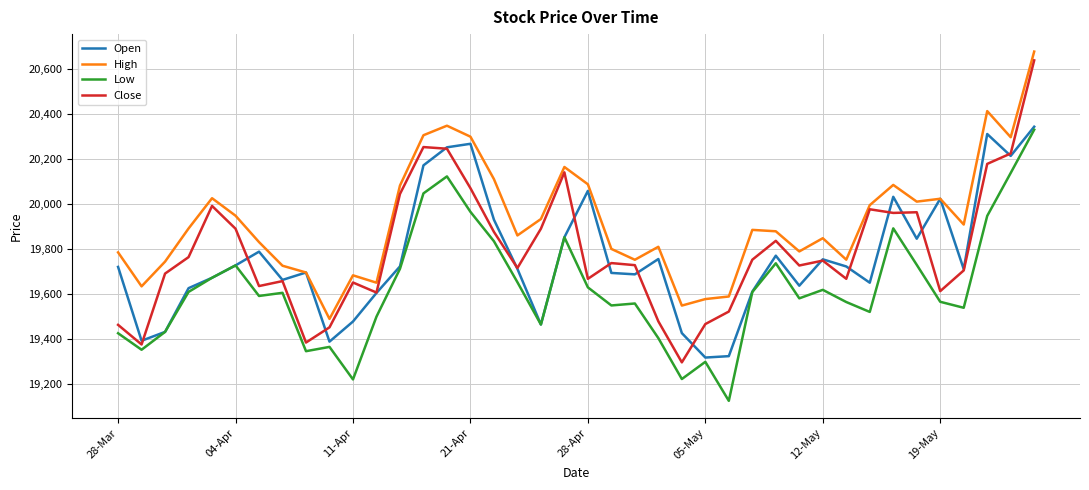

True or false: Close and Low cross at least once.

False